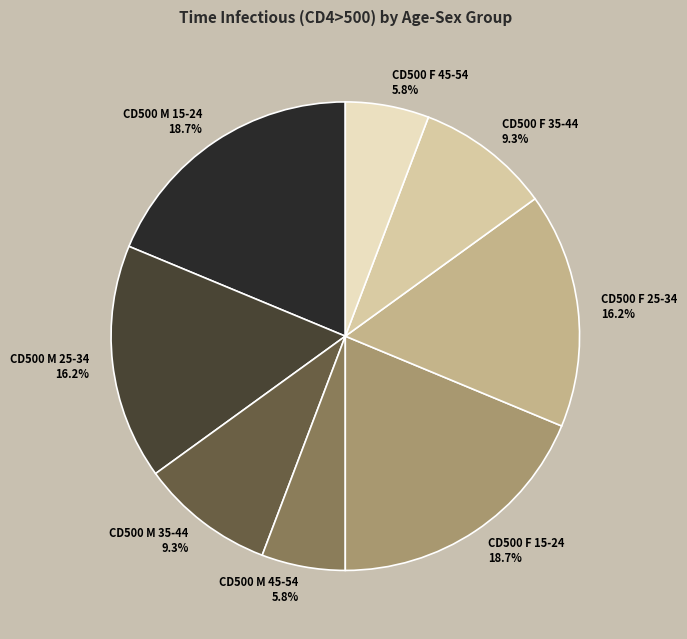

How much of the chart is everything except CD500 M 35-44?

90.7%